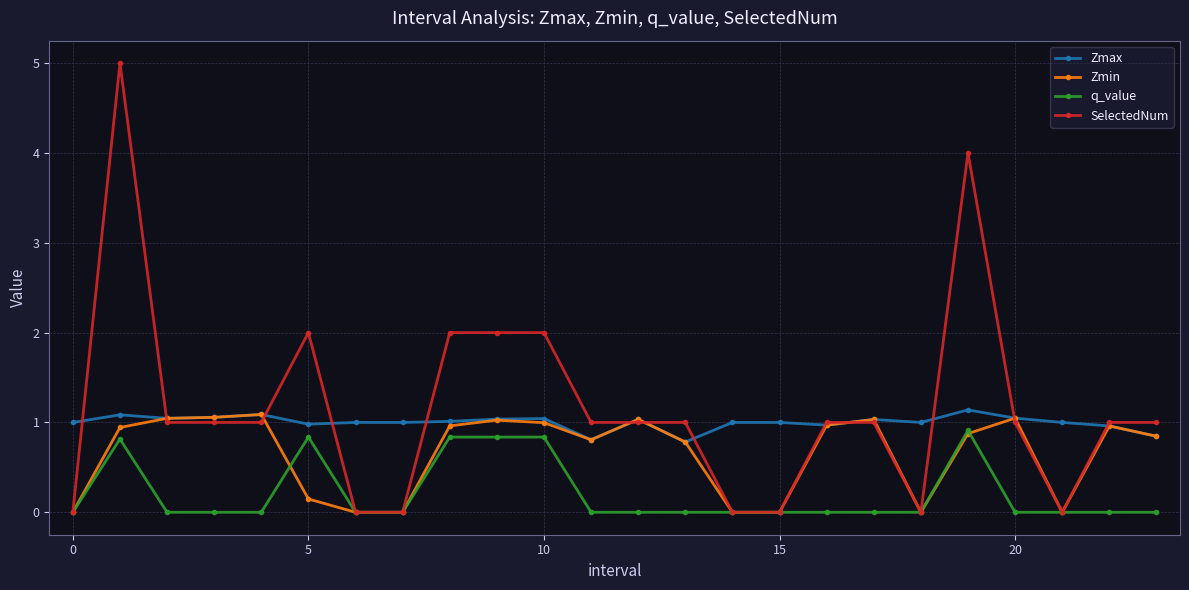

What is the maximum value shown in the chart?

5.0